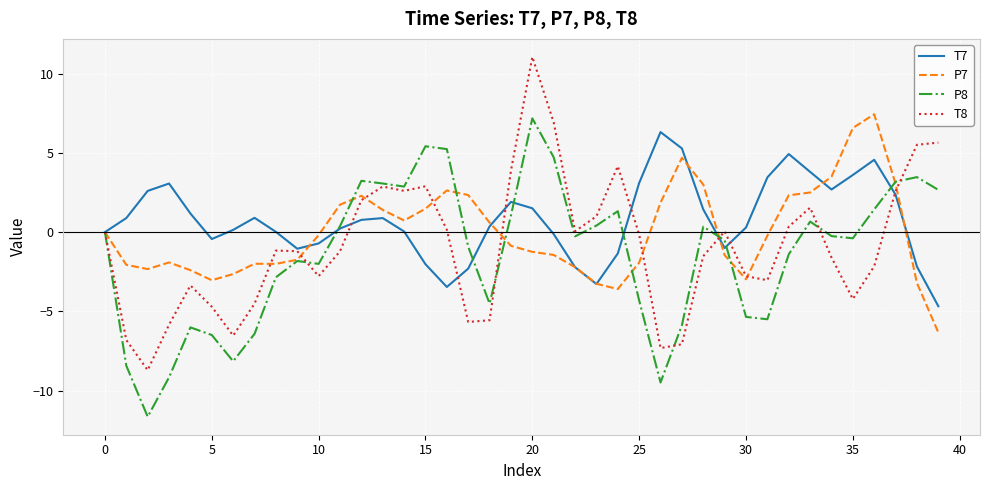

What is the smallest value displayed?

-11.6